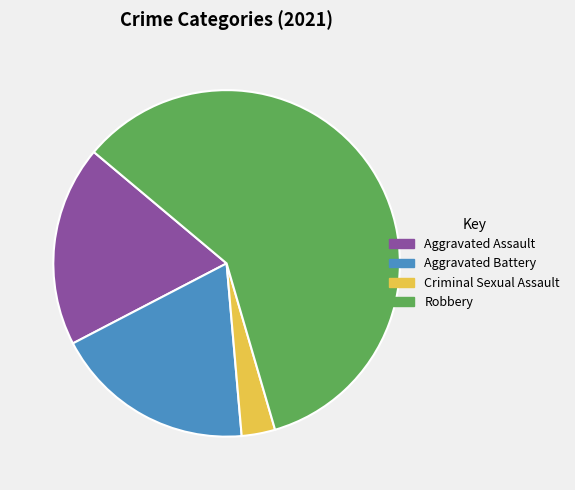

How many segments does this pie chart have?

4